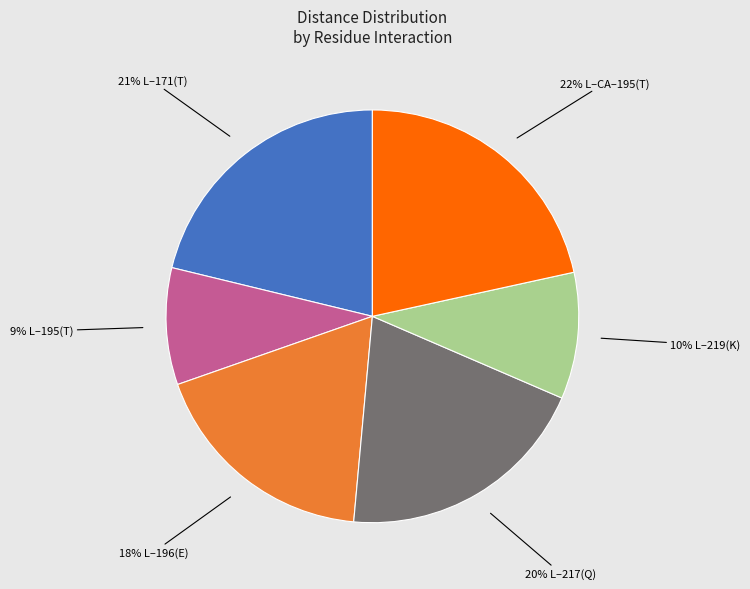

To the nearest percent, what is the average slice percentage?

17%